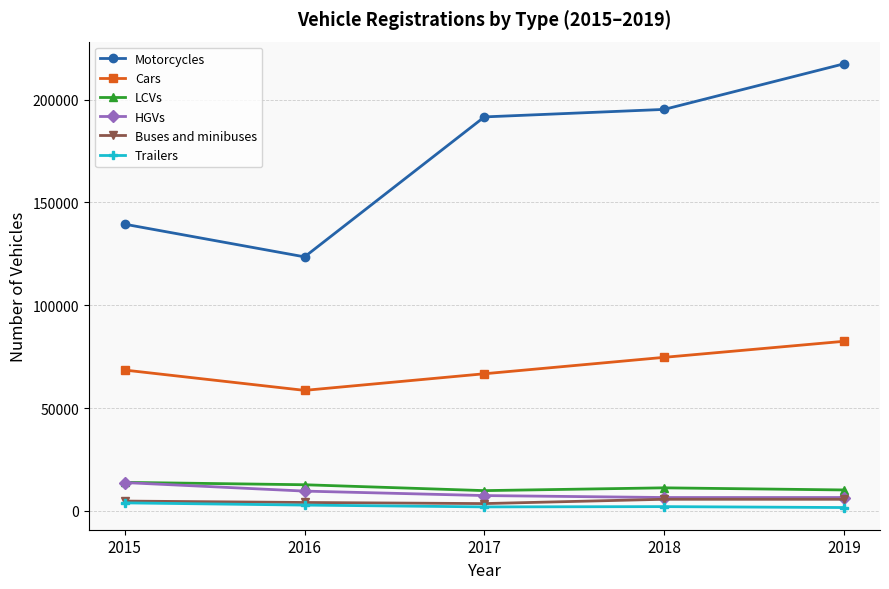

Where is the first local minimum for Cars?

2016